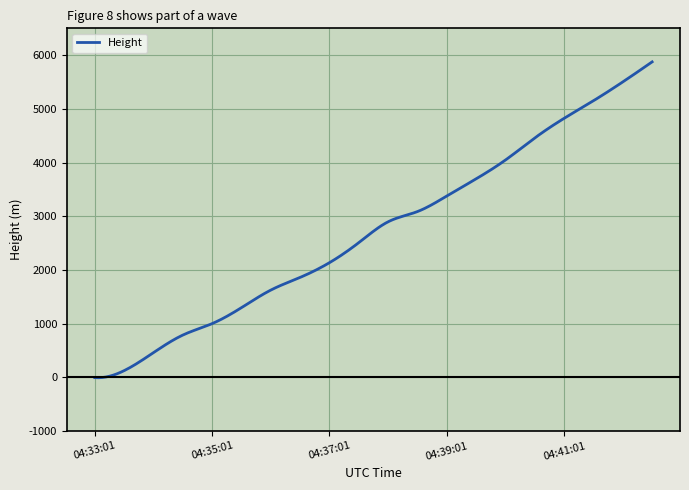

What is the greatest value displayed?

5875.0